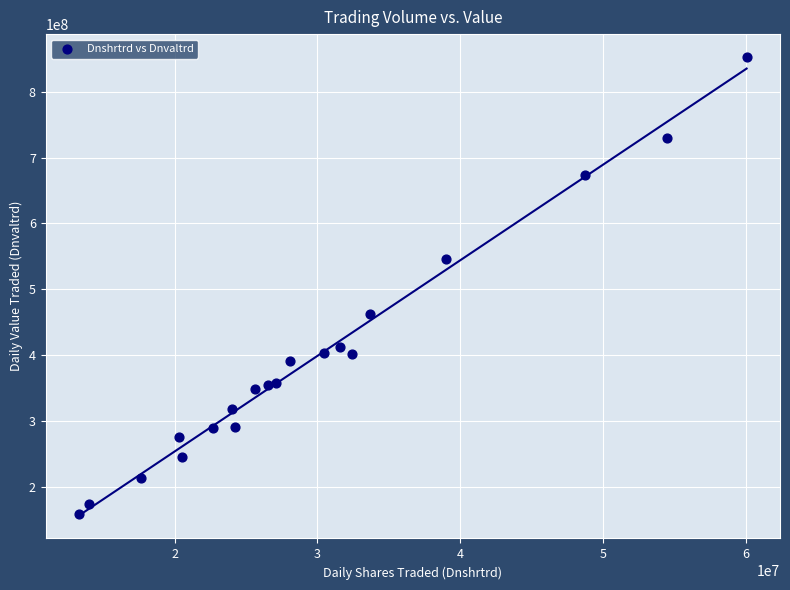

What is the range of Y values (max minus min)?

693257994